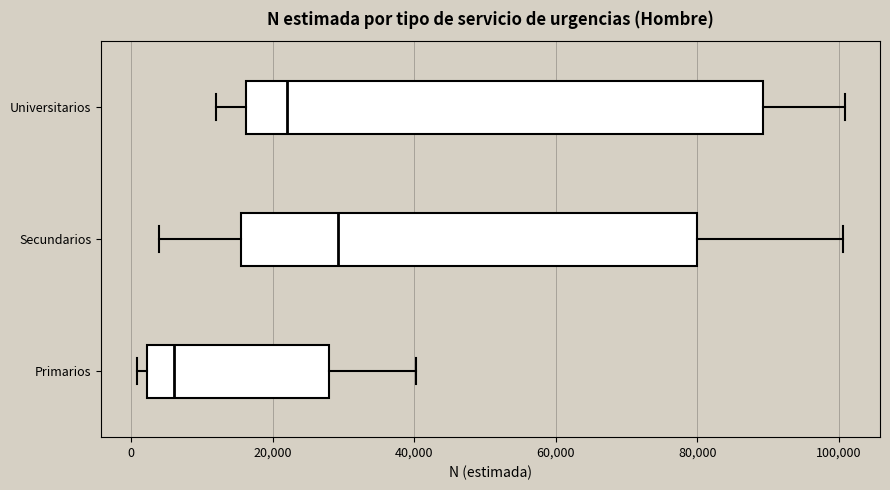

Reading bottom to top, transcribe this box plot: for each box, give where its median line is, the range the box spans, and where its two whiskers end, as read against the x-axis. The values are not printed on the chart, so give them approximately, as read against the axis.

Primarios: median 6000, box 2000 to 28000, whiskers 0 to 40000
Secundarios: median 30000, box 16000 to 80000, whiskers 4000 to 100000
Universitarios: median 22000, box 16000 to 90000, whiskers 12000 to 100000